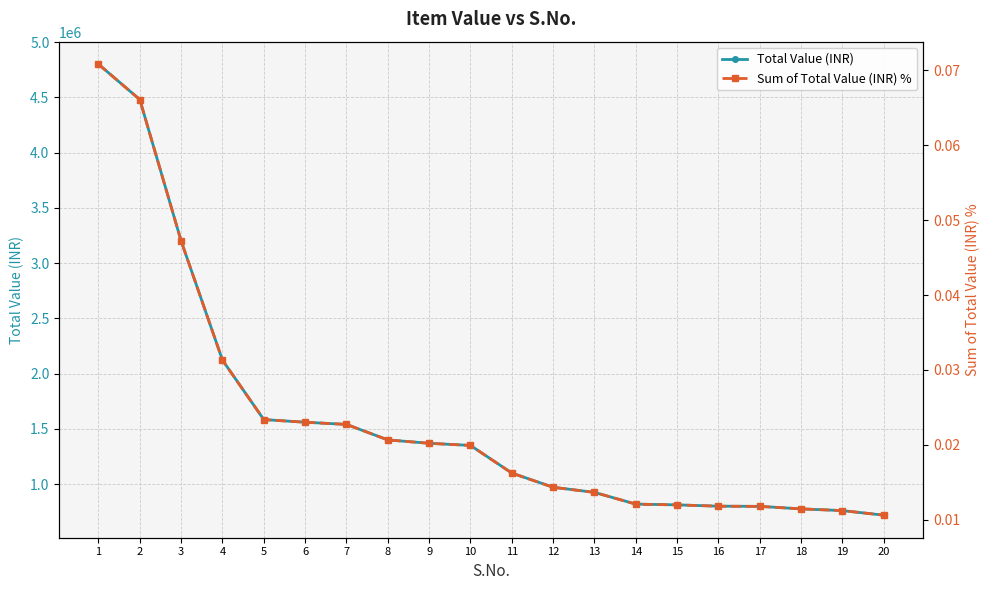

Which has a higher value, 2 or 14?

2